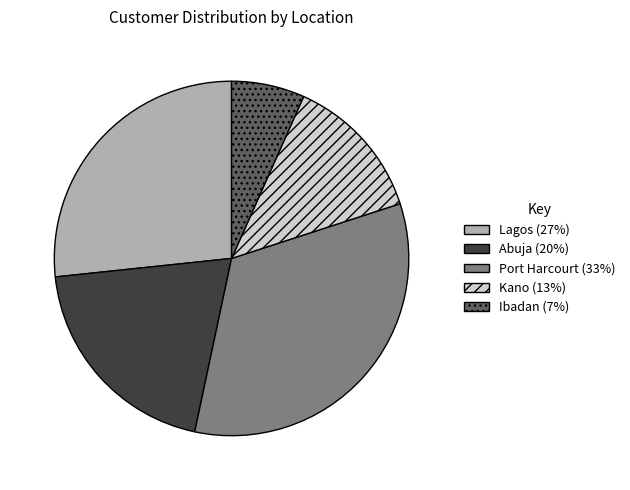

Do Abuja and Lagos together represent more than half of the pie?

No